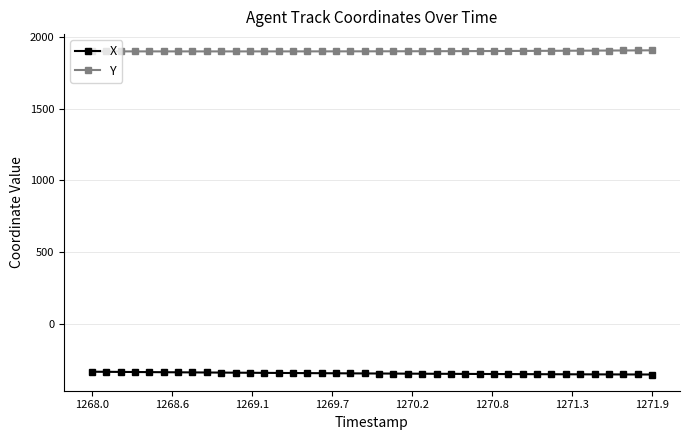

What is the average value of the X series?

-347.6